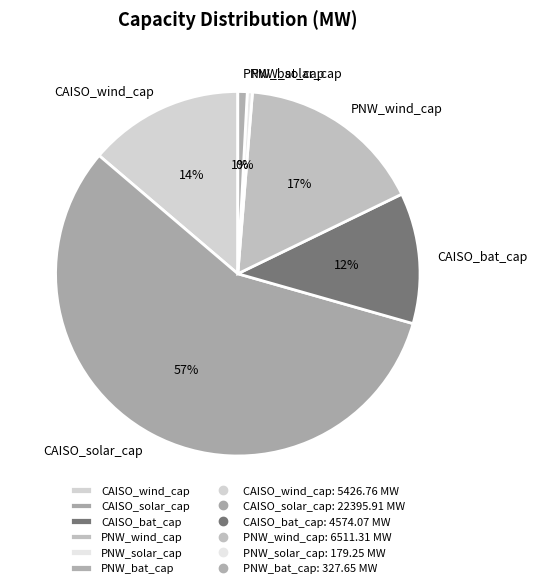

How many segments does this pie chart have?

6